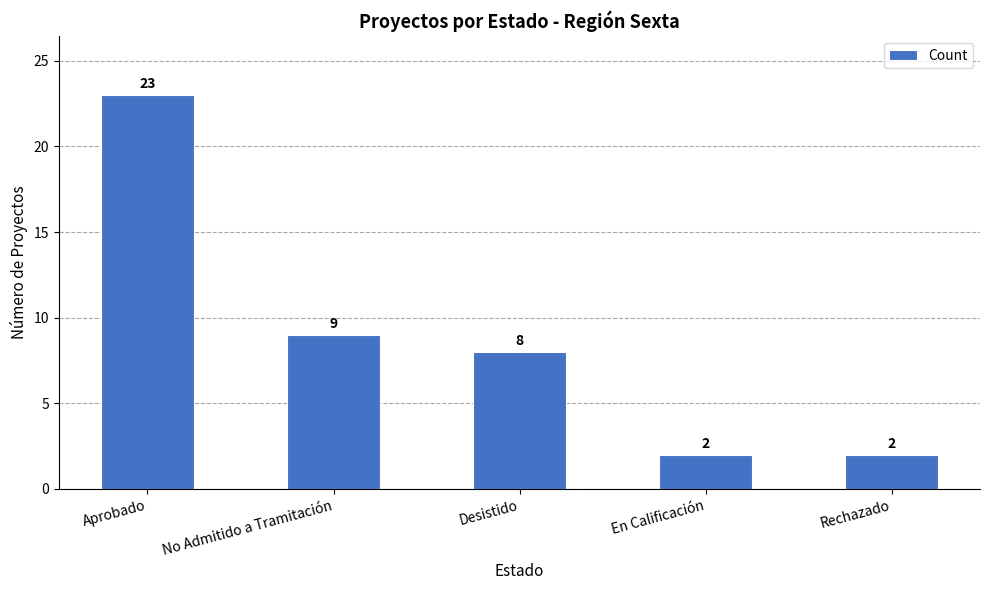

Reading left to right, transcribe all the data shown in this chart.

23	9	8	2	2